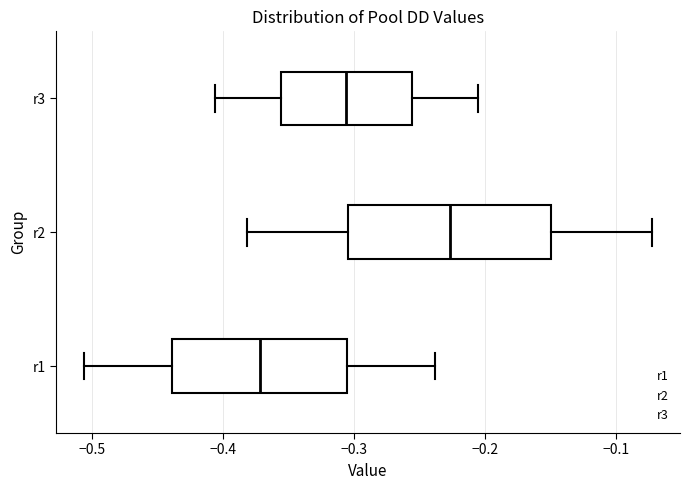

Where does the left whisker of the box for r2 end on the x-axis? The values are not printed on the chart, so give them approximately, as read against the axis.

-0.38